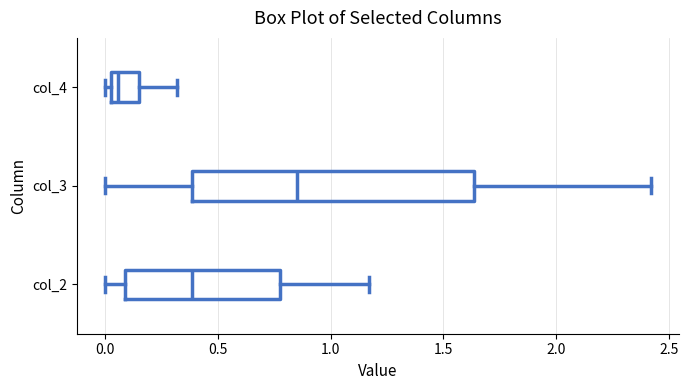

Comparing the boxes themselves (not the whiskers), which one is the widest?

col_3